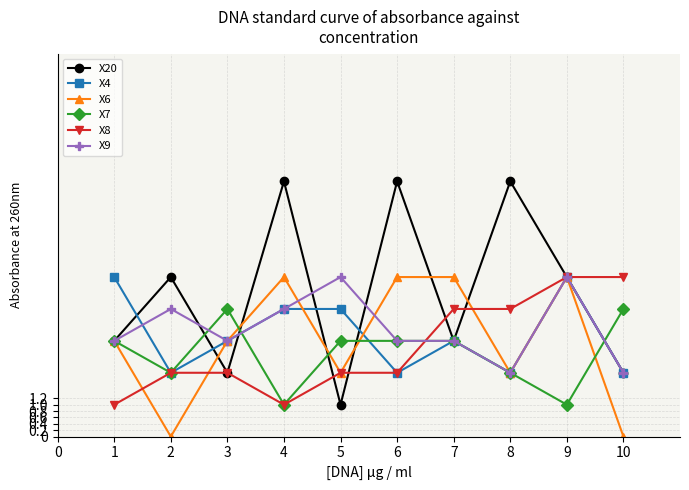

Is this an area chart (filled region under the line)?

No